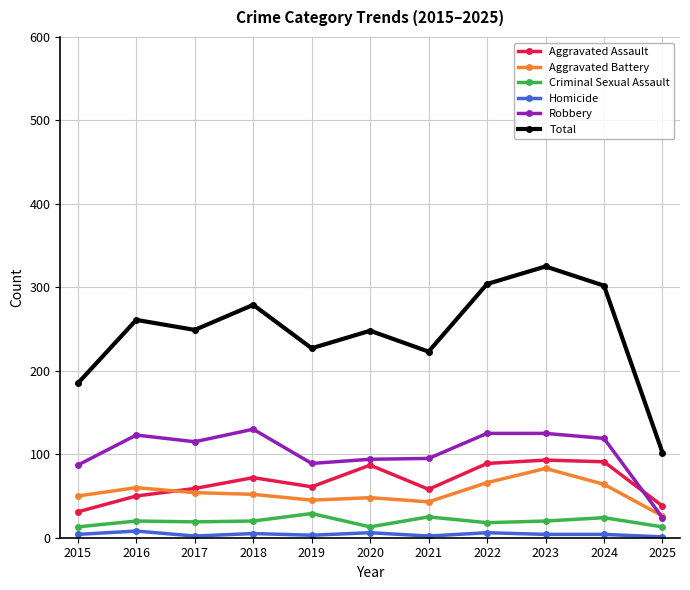

Which series changed the most between 2015 and 2020?

Total